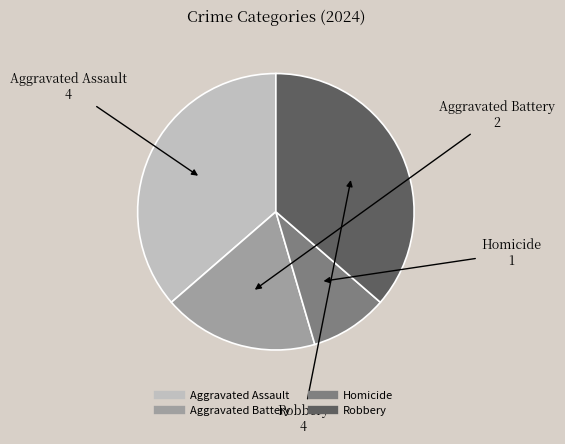

Count the number of slices in the pie.

4